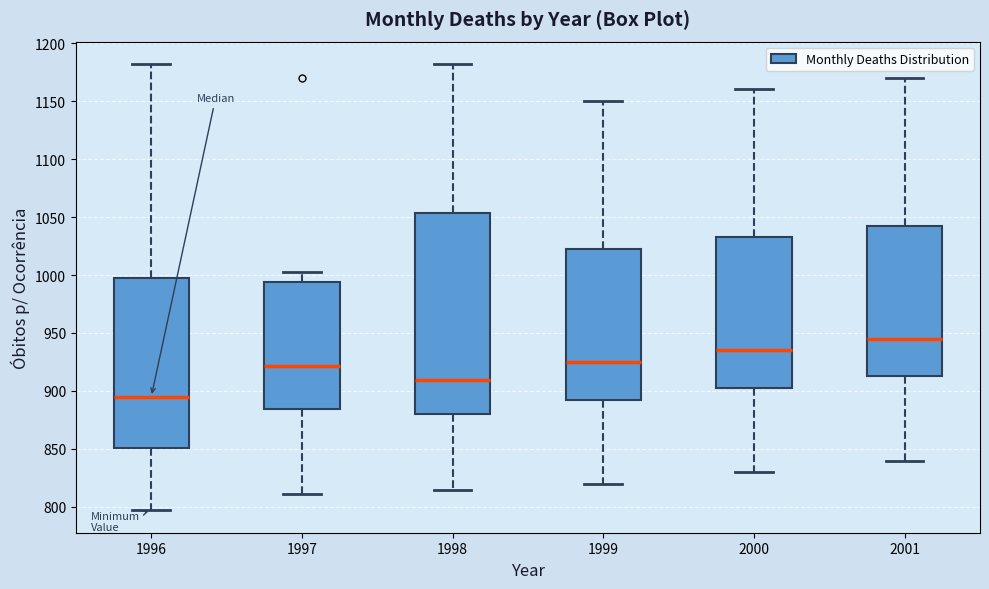

Which box's median line is the highest?

2001